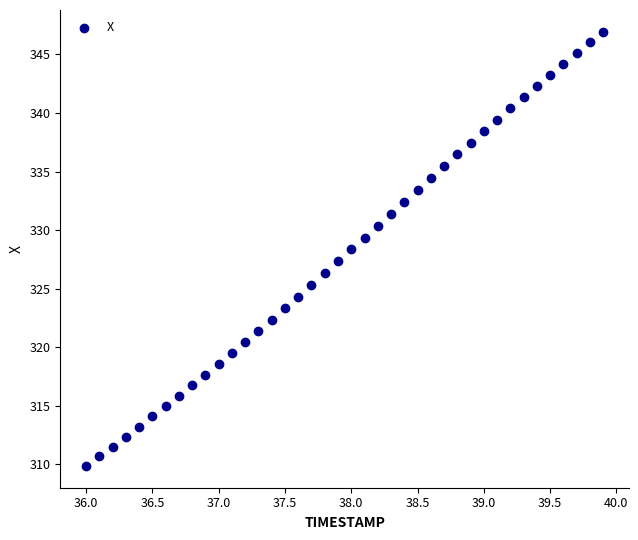

What is the range of Y values (max minus min)?

37.1